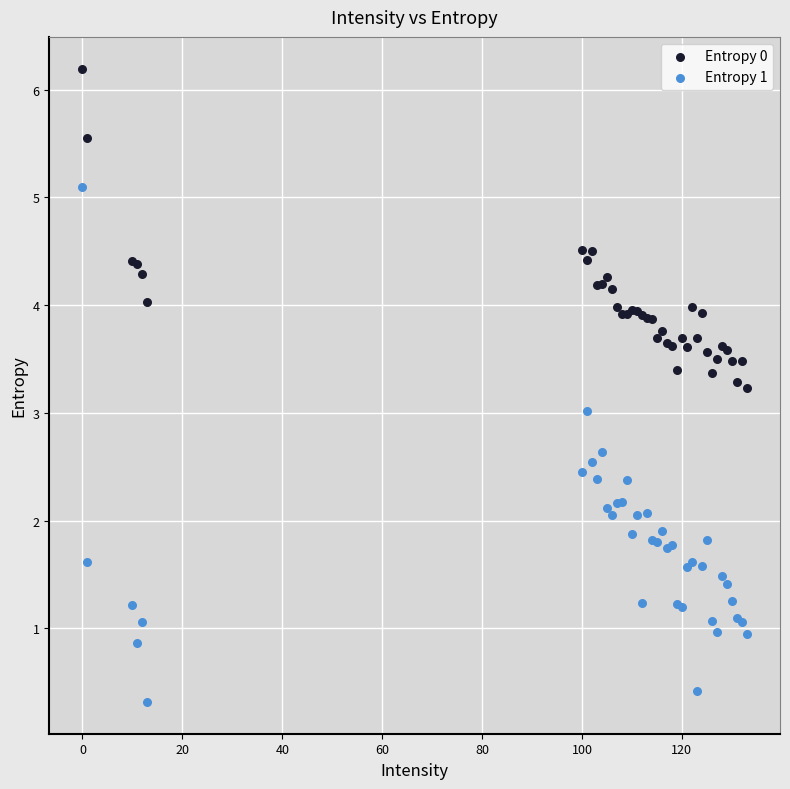

What is the X range (max minus min) for the scatter plot?

133.0